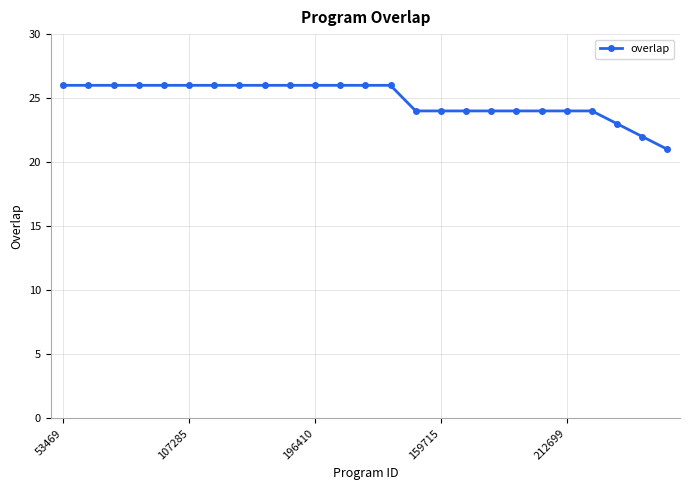

Reading left to right, transcribe all the data shown in this chart.

26	26	26	26	26	26	26	26	26	26	26	26	26	26	24	24	24	24	24	24	24	24	23	22	21